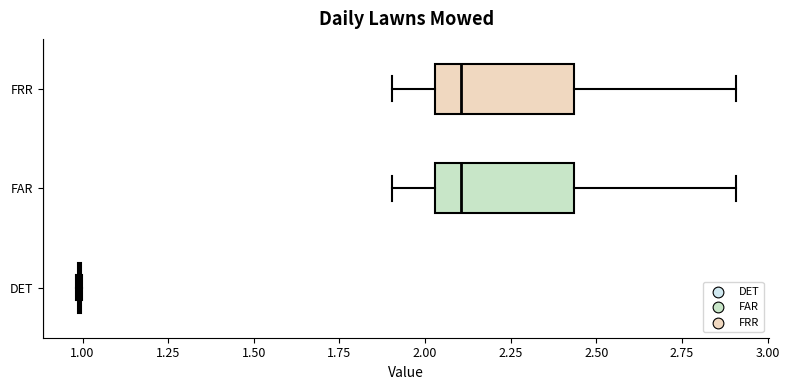

Reading bottom to top, transcribe this box plot: for each box, give where its median line is, the range the box spans, and where its two whiskers end, as read against the x-axis. The values are not printed on the chart, so give them approximately, as read against the axis.

DET: box collapsed to a line at 1.00, whiskers 1.00 to 1.00
FAR: median 2.10, box 2.05 to 2.45, whiskers 1.90 to 2.90
FRR: median 2.10, box 2.05 to 2.45, whiskers 1.90 to 2.90